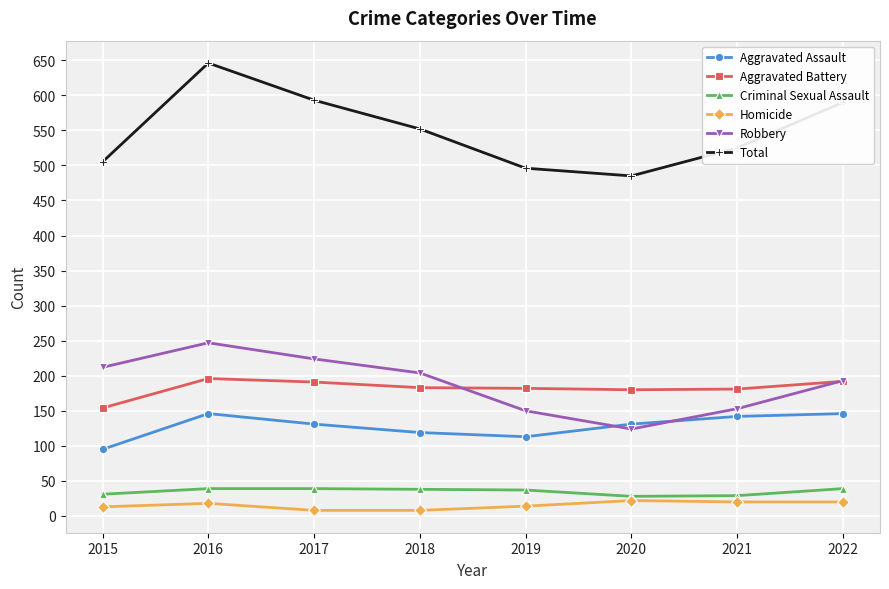

What is the smallest value displayed?

8